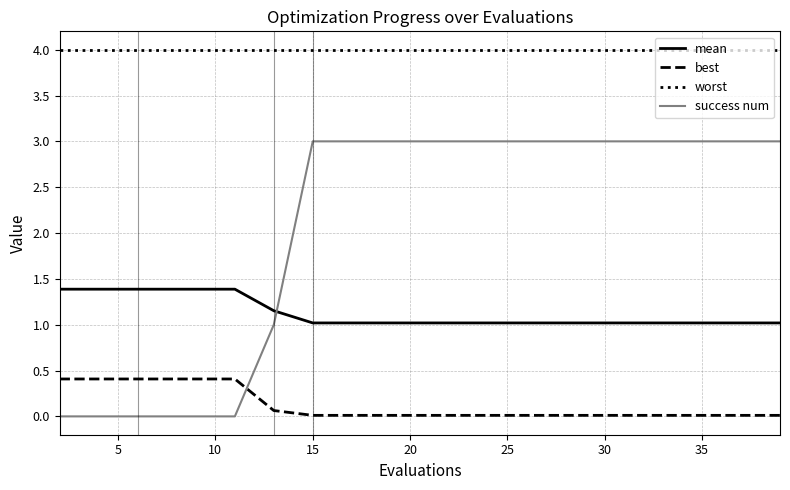

List the series in order of their overall mean, highest first.

worst, success num, mean, best